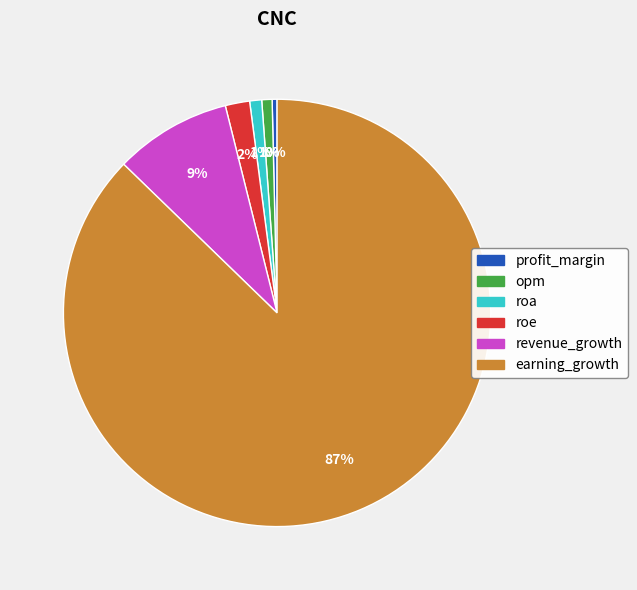

Count the number of slices in the pie.

6